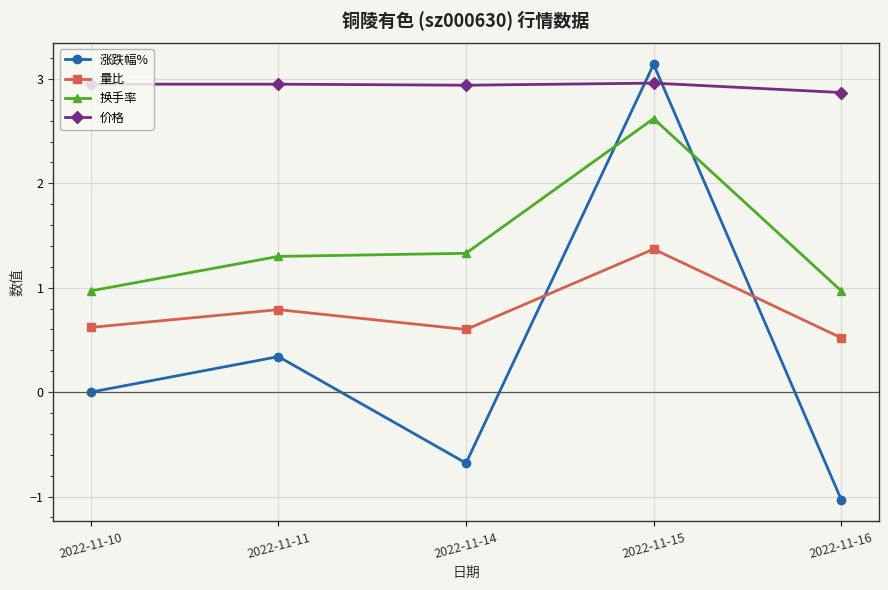

What is the minimum value for 换手率?

1.0